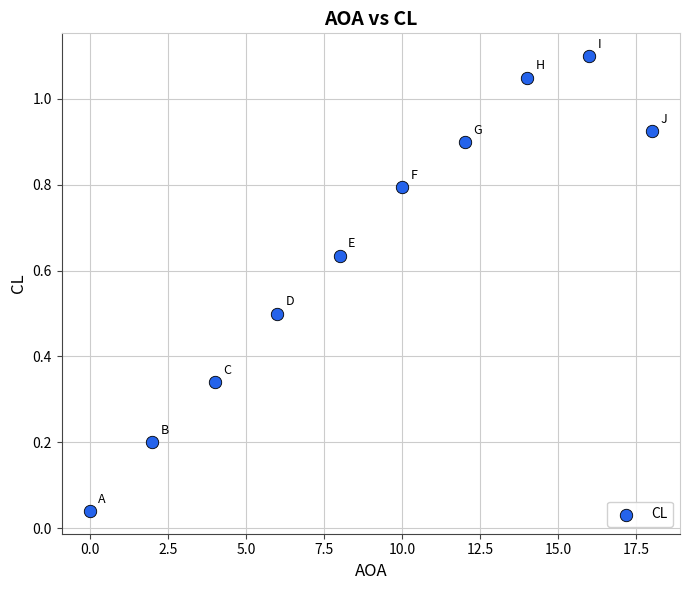

What is the range of X values (max minus min)?

18.0